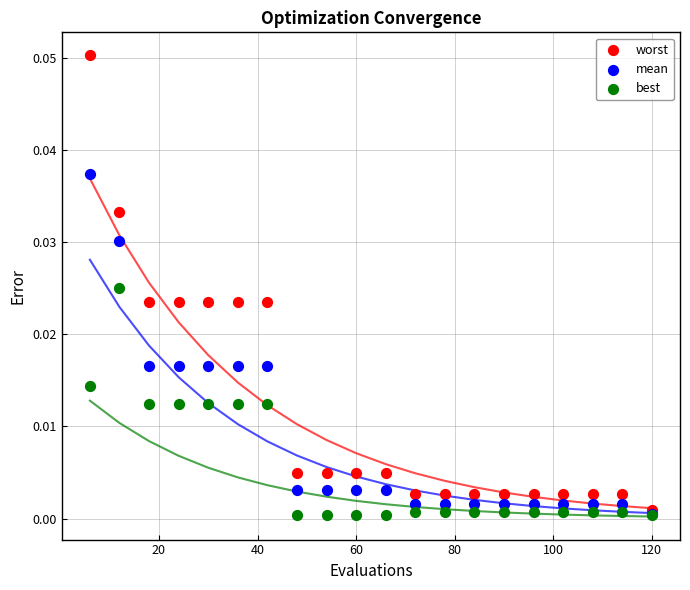

Which series has the widest spread of Y values?

worst